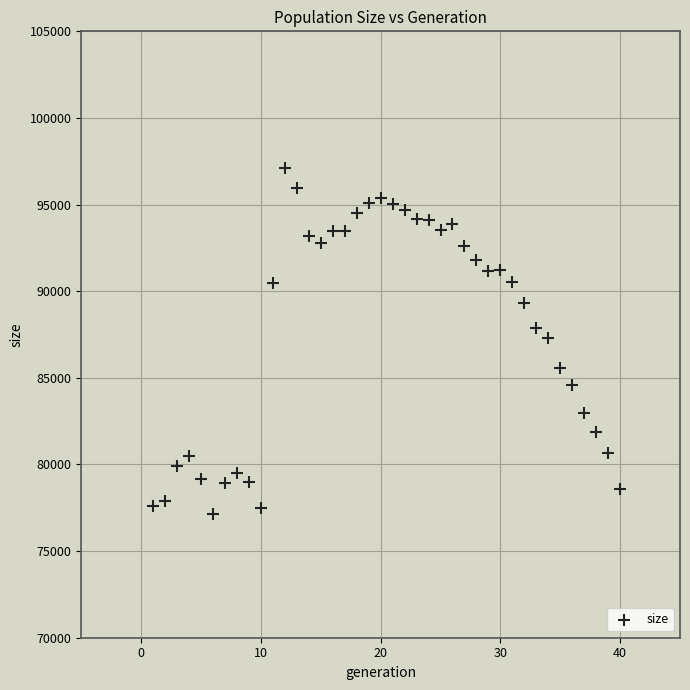

What is the range of Y values (max minus min)?

20002